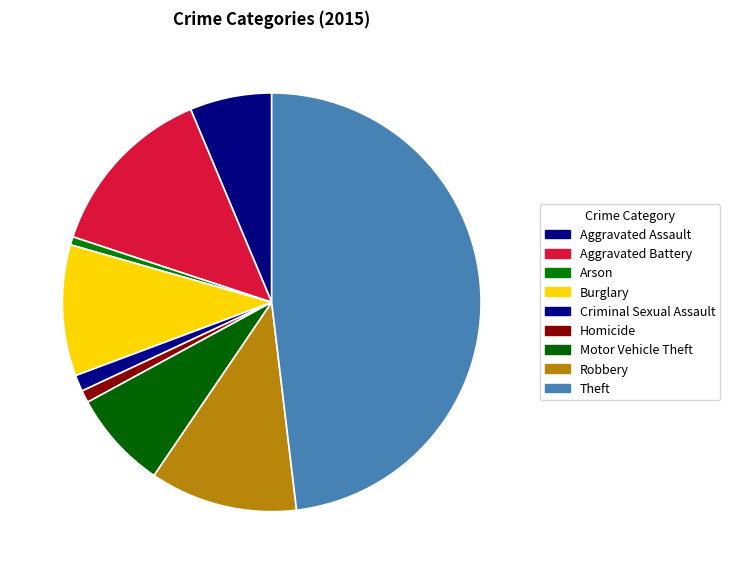

Rank the categories by value from highest to lowest.

Theft, Aggravated Battery, Robbery, Burglary, Motor Vehicle Theft, Aggravated Assault, Criminal Sexual Assault, Homicide, Arson